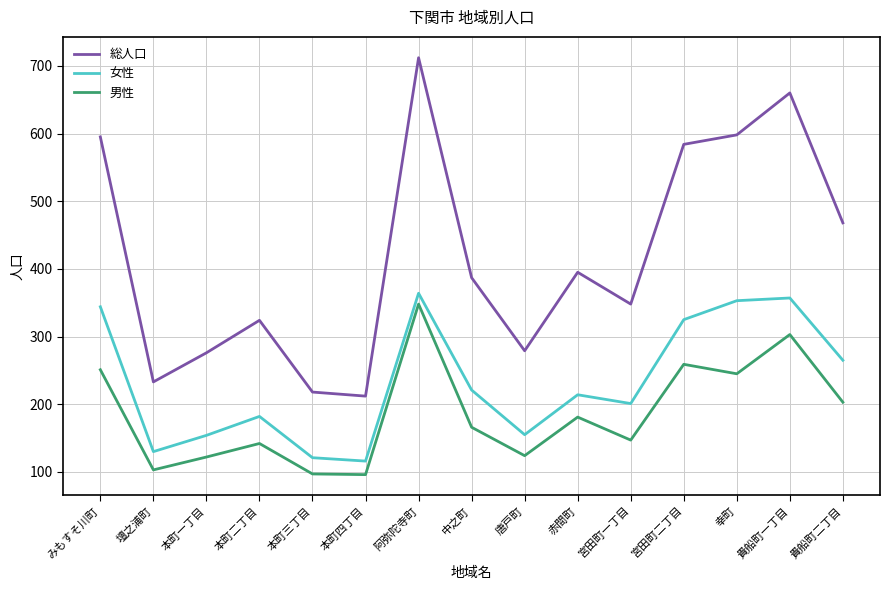

List the series in order of their overall mean, lowest first.

男性, 女性, 総人口